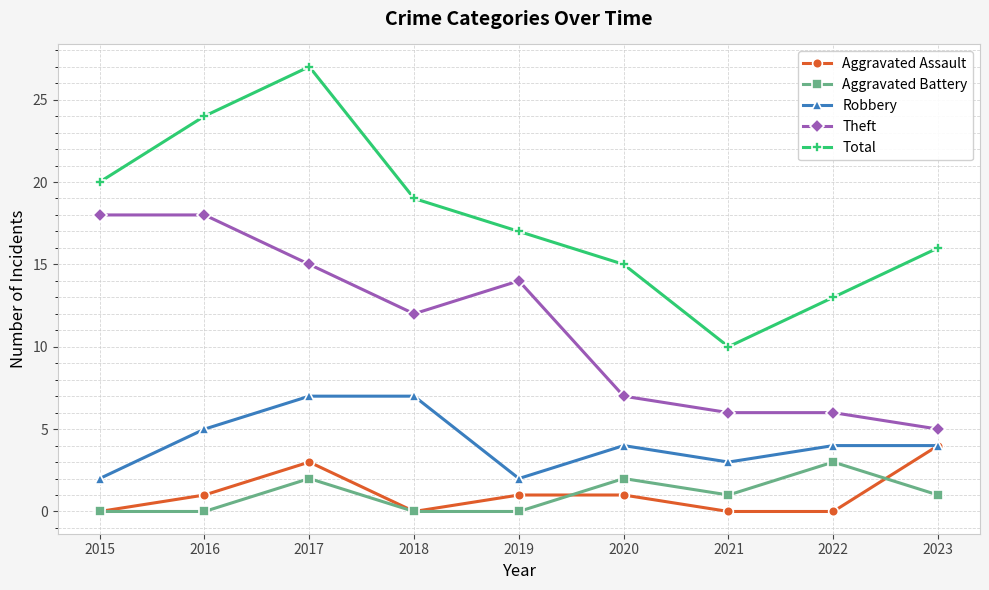

What value does the Total series have at 2016, to the nearest 10?

20